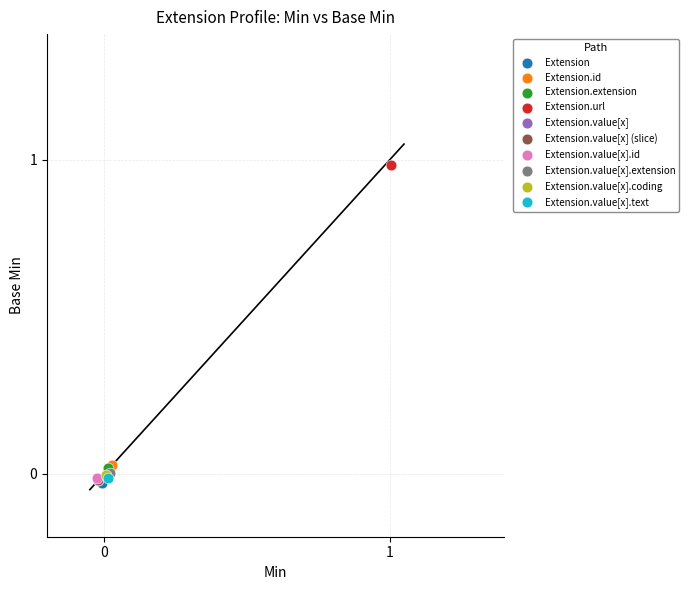

What are all the series names shown in the legend?

Extension, Extension.id, Extension.extension, Extension.url, Extension.value[x], Extension.value[x] (slice), Extension.value[x].id, Extension.value[x].extension, Extension.value[x].coding, Extension.value[x].text